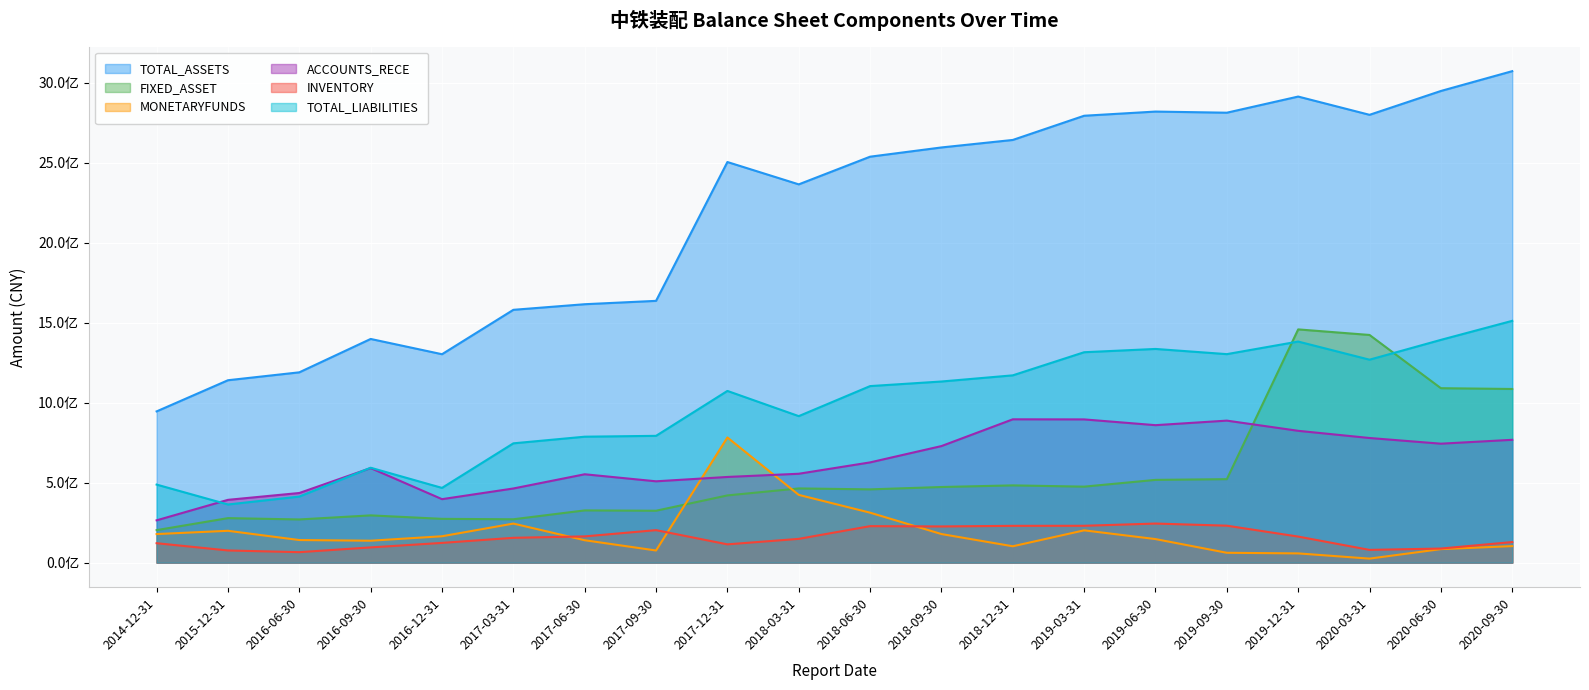

What position from the right is 2018-06-30?

10